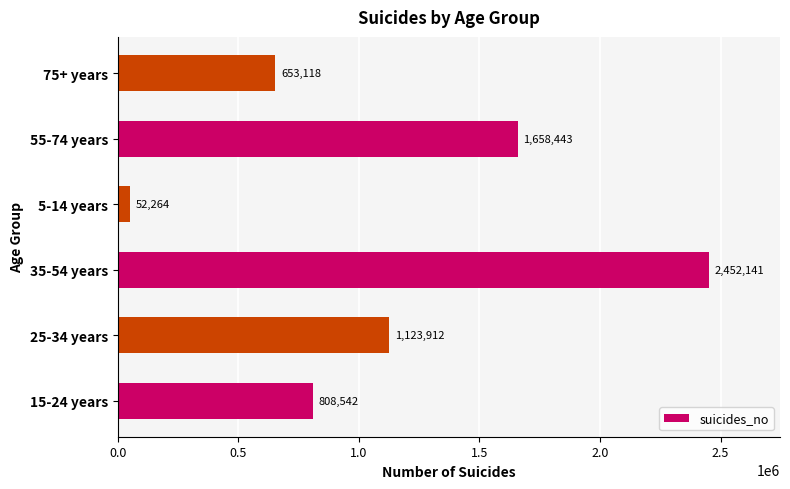

Count the number of categories in the chart.

6